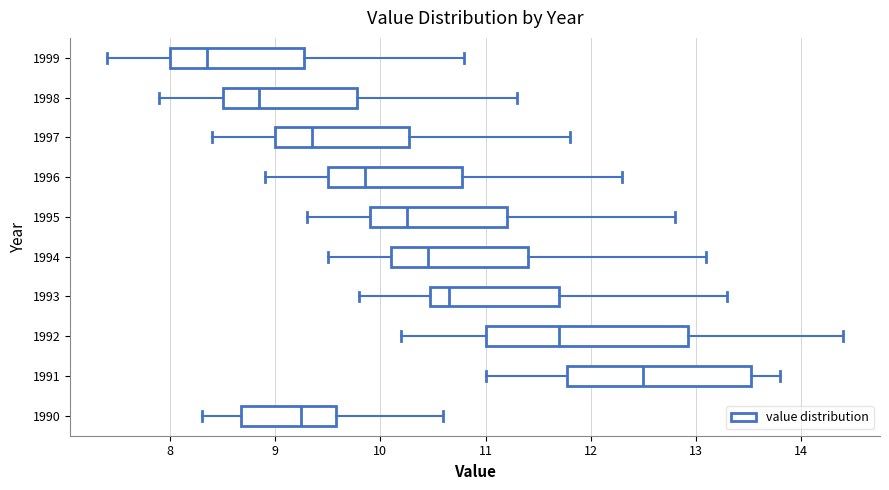

Comparing the boxes themselves (not the whiskers), which one is the widest?

1992